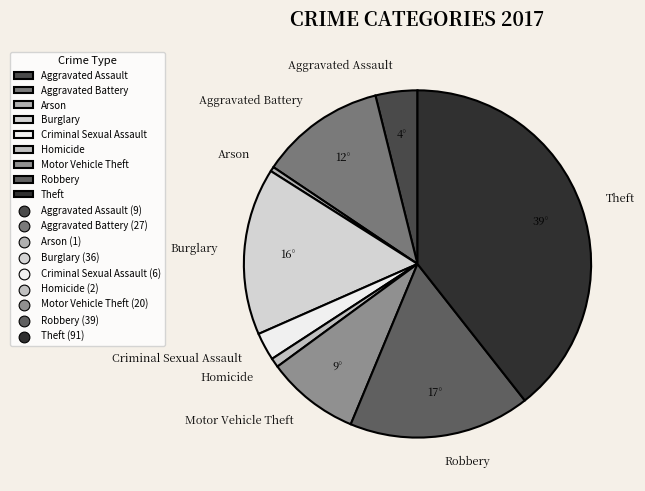

Does Criminal Sexual Assault represent more than half of the total?

No